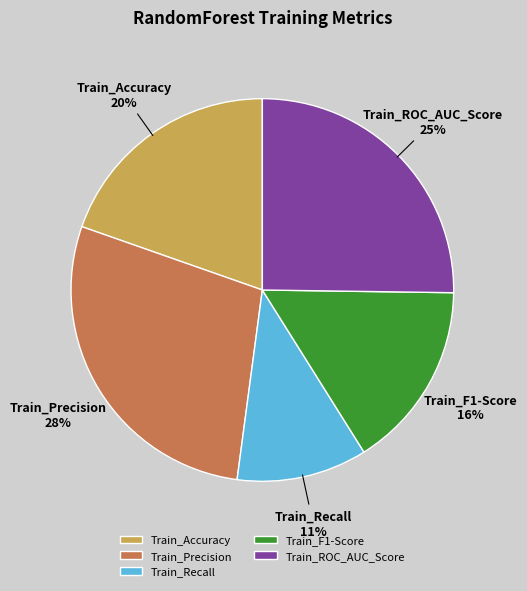

Which slice is the smallest?

Train_Recall